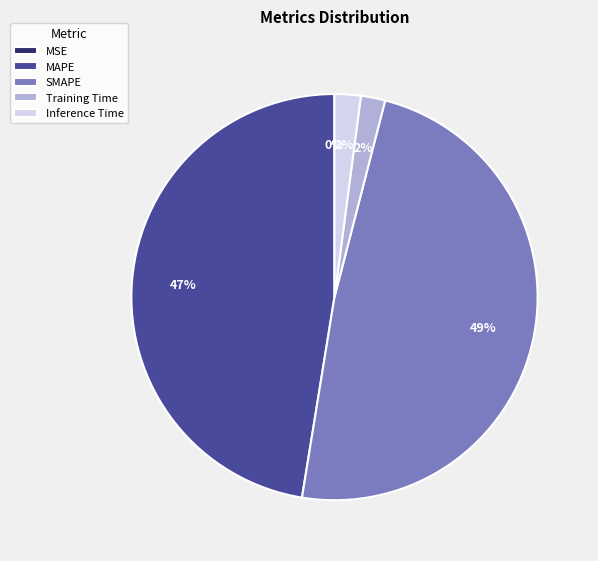

Between Inference Time and MAPE, which is larger?

MAPE